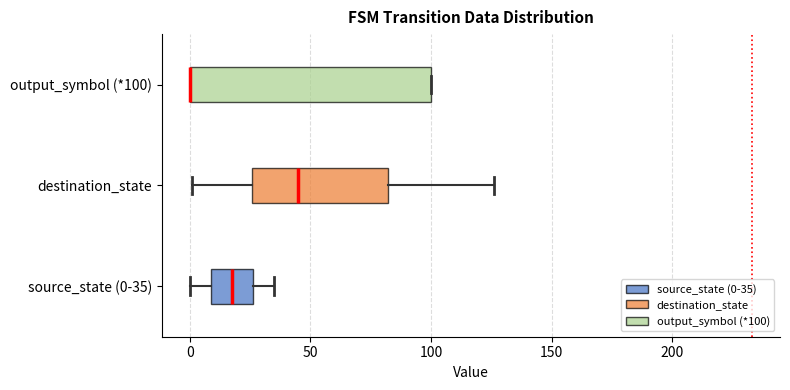

Reading bottom to top, read every box against the x-axis: the position of its median line, the range the box covers, and the ends of its whiskers. The values are not printed on the chart, so give them approximately, as read against the axis.

source_state (0-35): median 20, box 10 to 25, whiskers 0 to 35
destination_state: median 45, box 25 to 80, whiskers 0 to 125
output_symbol (*100): median 0 (drawn on the box's left edge), box 0 to 100, whiskers 0 to 100